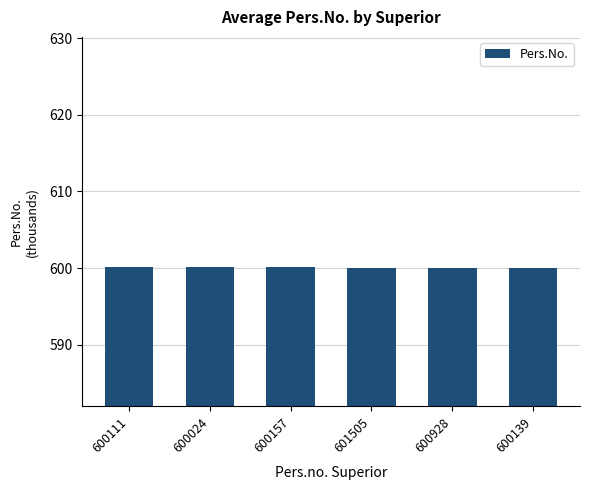

What is the difference between the maximum and minimum values?

0.1